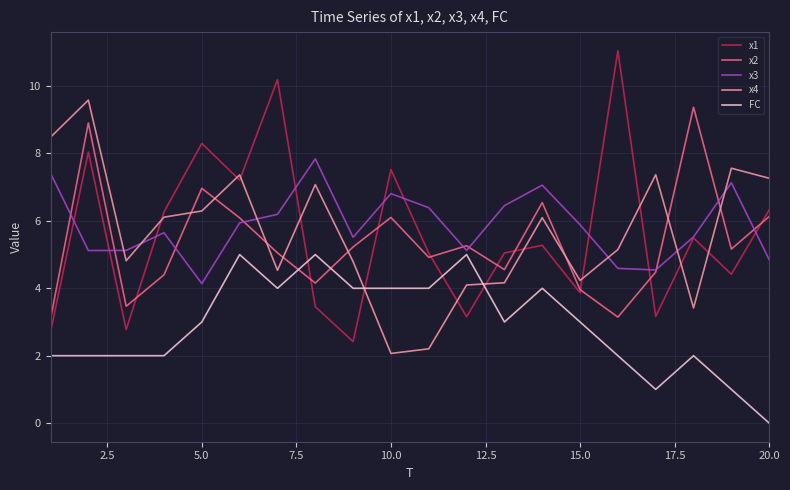

Which series has the widest spread of values?

x1